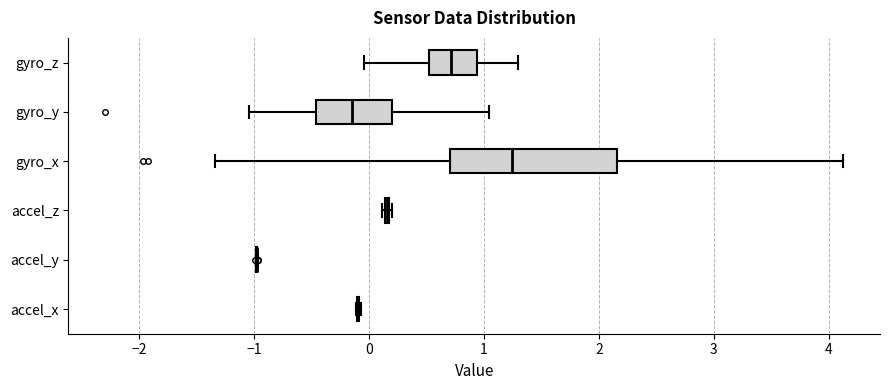

Reading bottom to top, read every box against the x-axis: the position of its median line, the range the box covers, and the ends of its whiskers. The values are not printed on the chart, so give them approximately, as read against the axis.

accel_x: box collapsed to a line at -0.1, whiskers -0.1 to -0.1
accel_y: box collapsed to a line at -1.0, whiskers -1.0 to -1.0
accel_z: box collapsed to a line at 0.2, whiskers 0.1 to 0.2
gyro_x: median 1.2, box 0.7 to 2.2, whiskers -1.3 to 4.1
gyro_y: median -0.1, box -0.5 to 0.2, whiskers -1.0 to 1.0
gyro_z: median 0.7, box 0.5 to 0.9, whiskers 0.0 to 1.3